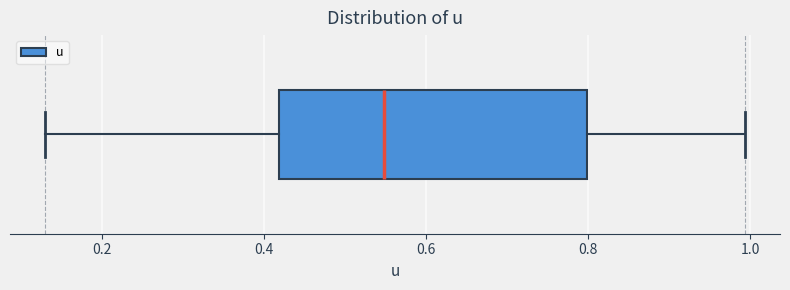

Transcribe this box plot: give where the median line is, the range the box spans, and where the two whiskers end, as read against the x-axis. The values are not printed on the chart, so give them approximately, as read against the axis.

median 0.54, box 0.42 to 0.80, whiskers 0.14 to 1.00